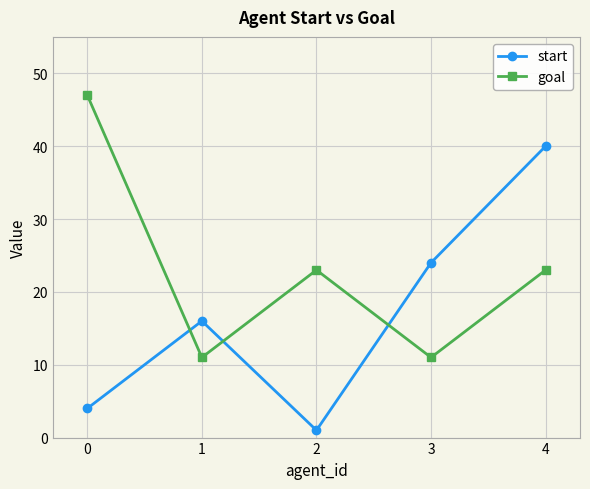

How many lines are shown in the chart?

2